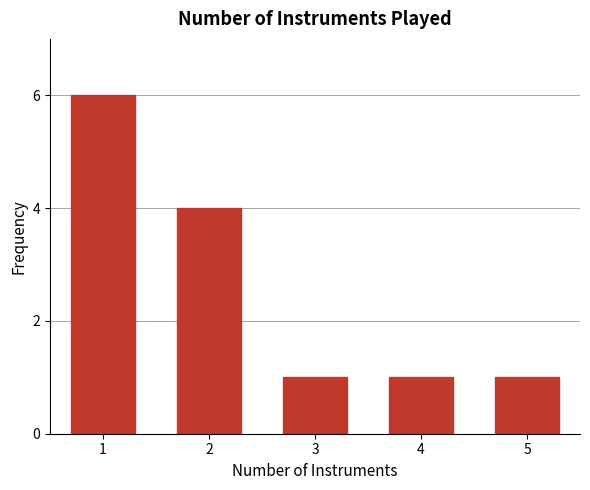

Reading left to right, list all the values displayed in this chart.

1=6	2=4	3=1	4=1	5=1